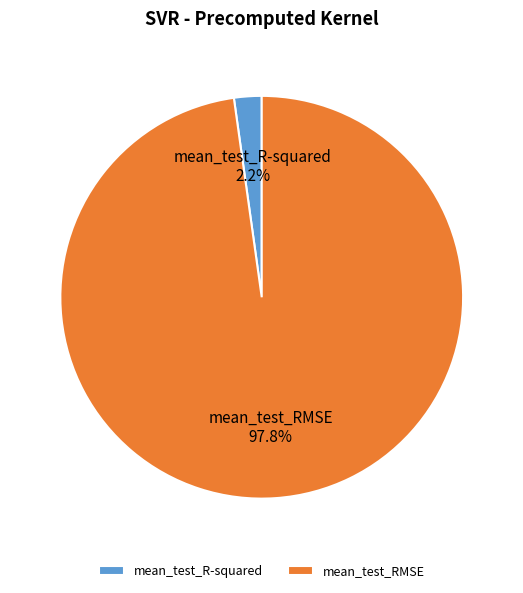

What percentage is the mean_test_RMSE slice, to the nearest percent?

98%